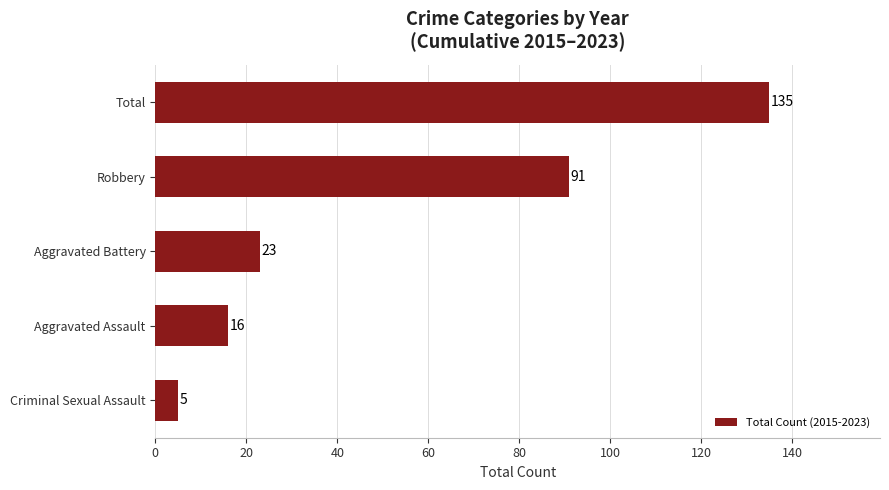

What is the difference between the maximum and minimum values?

130